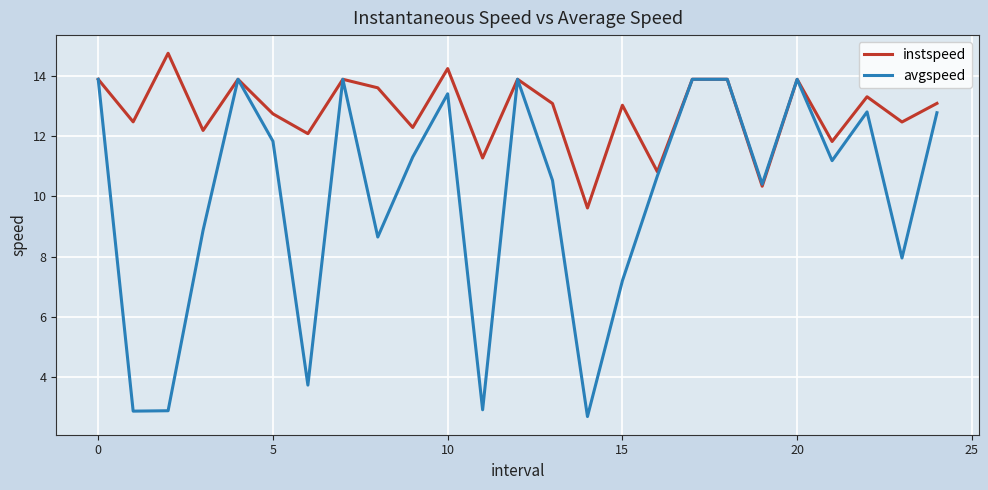

What is the sum of all avgspeed values?

250.0